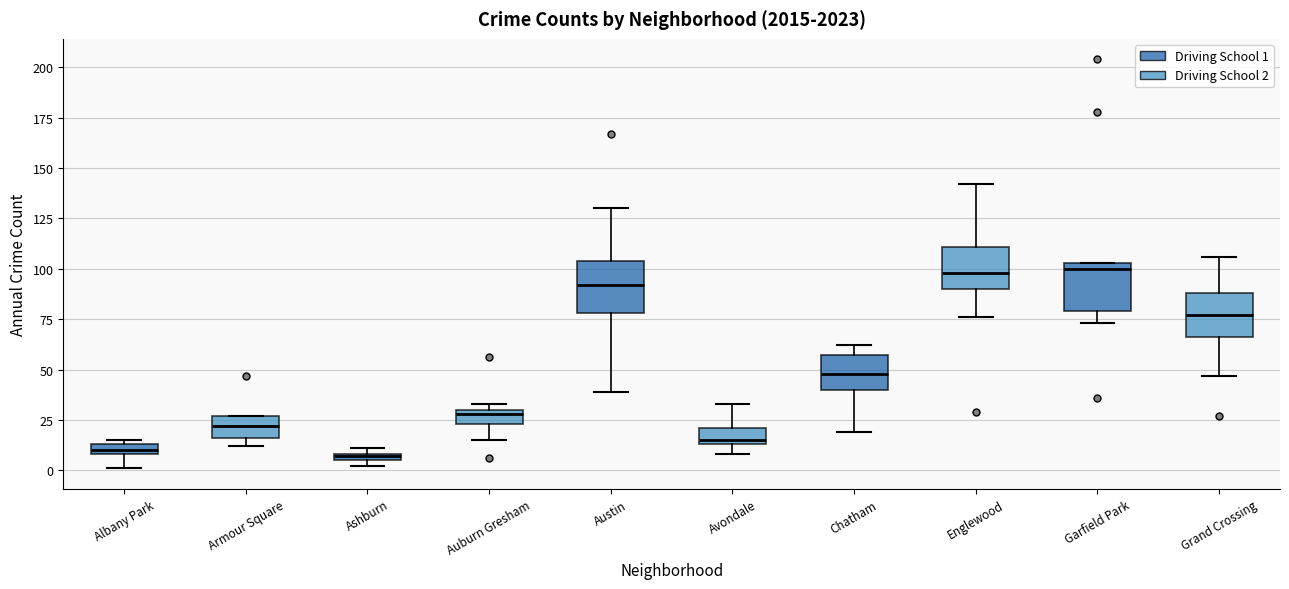

Where is the lower edge of the box for Armour Square on the y-axis? The values are not printed on the chart, so give them approximately, as read against the axis.

15